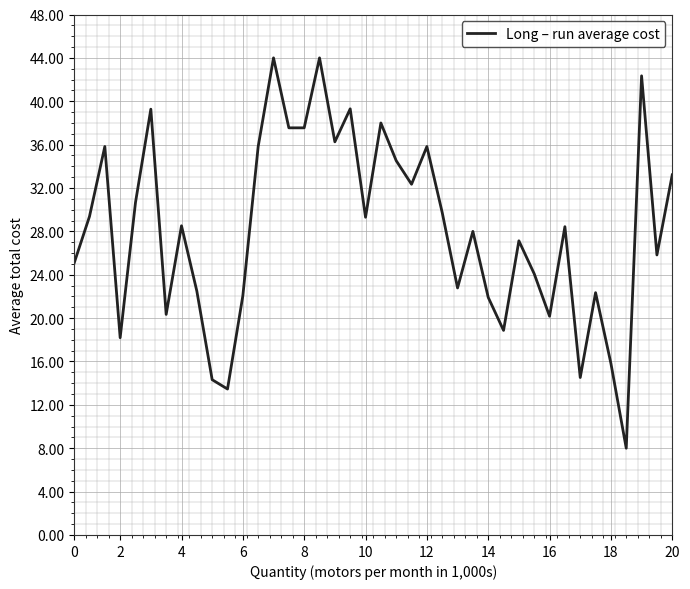

What is the maximum value shown in the chart?

44.0